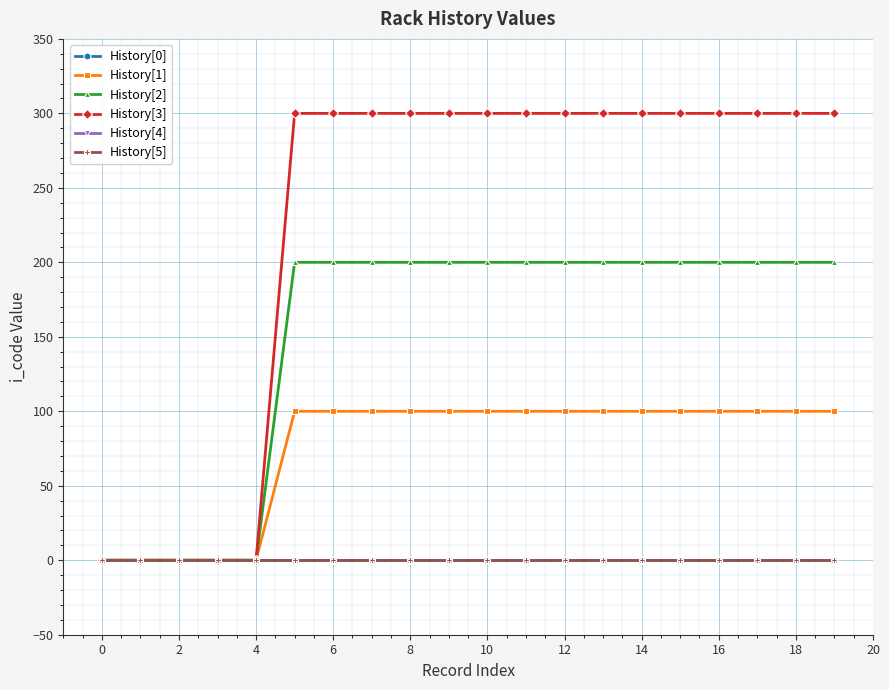

True or false: History[1] has more than 1 points higher than both neighbors.

False